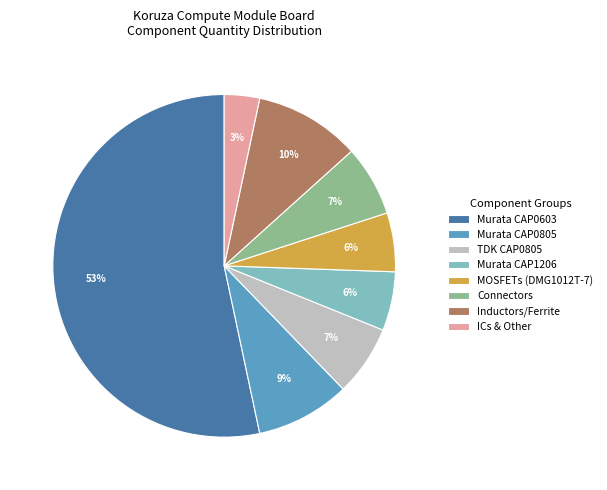

How many segments does this pie chart have?

8